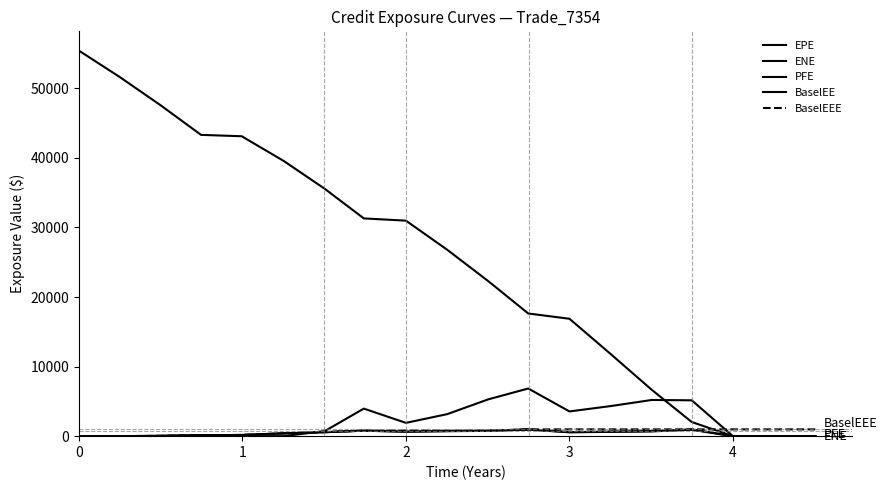

What is the difference between the second highest and second lowest values in the BaselEEE series?

973.9